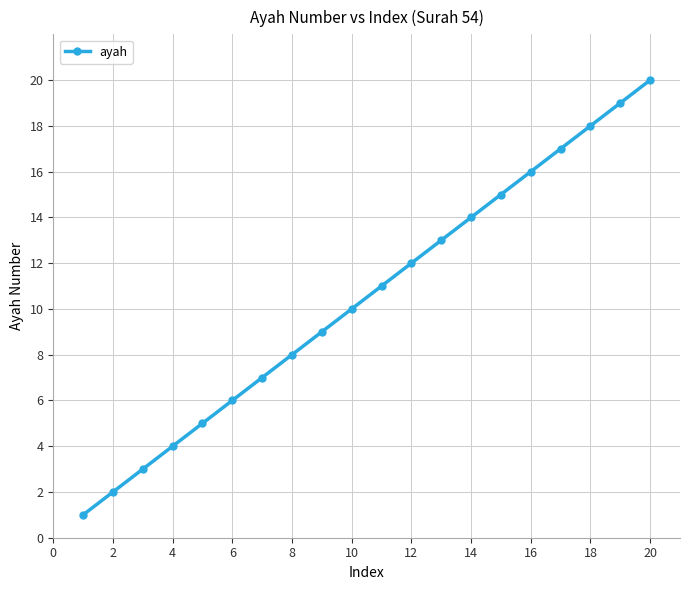

True or false: there are more than 2 points higher than both neighbors.

False